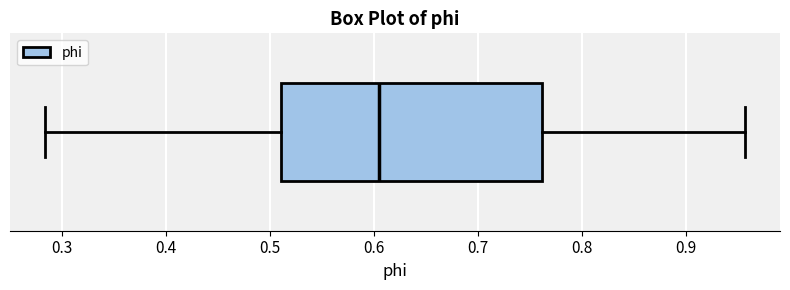

Read this box plot against the x-axis: the position of the median line, the range covered by the box, and the ends of both whiskers. The values are not printed on the chart, so give them approximately, as read against the axis.

median 0.60, box 0.51 to 0.76, whiskers 0.28 to 0.96